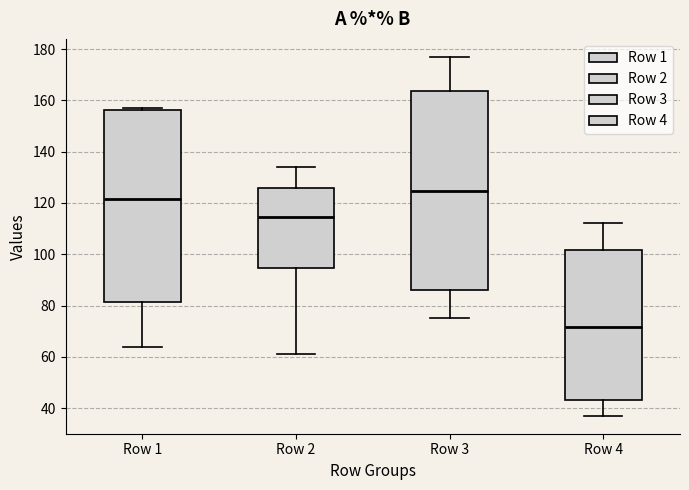

Which box has the highest median line?

Row 3